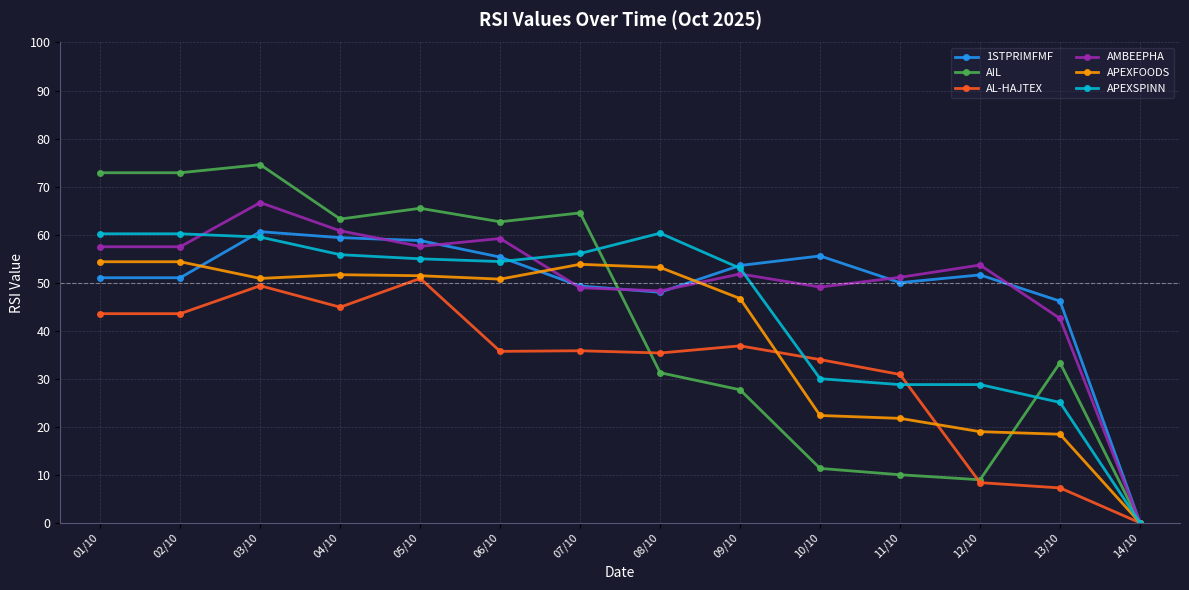

At which category does AL-HAJTEX reach its first local peak?

03/10